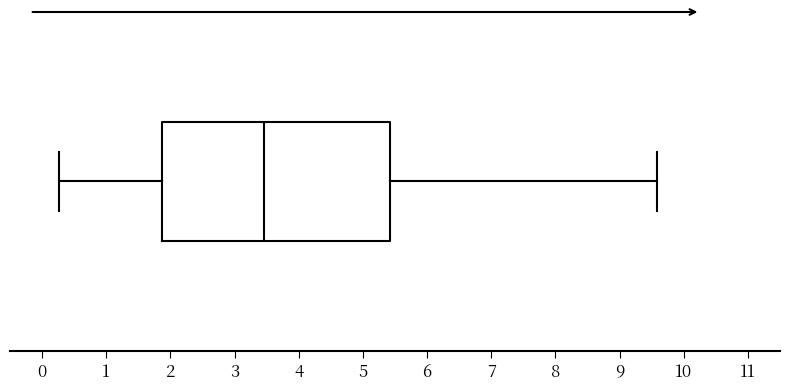

Where does the left whisker of the box end on the x-axis? The values are not printed on the chart, so give them approximately, as read against the axis.

0.3